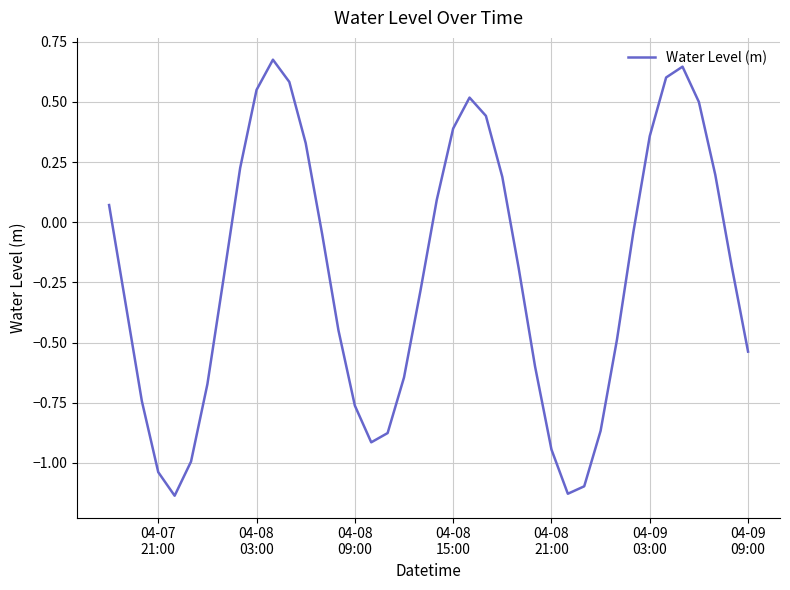

What is the difference between the maximum and minimum values?

1.8